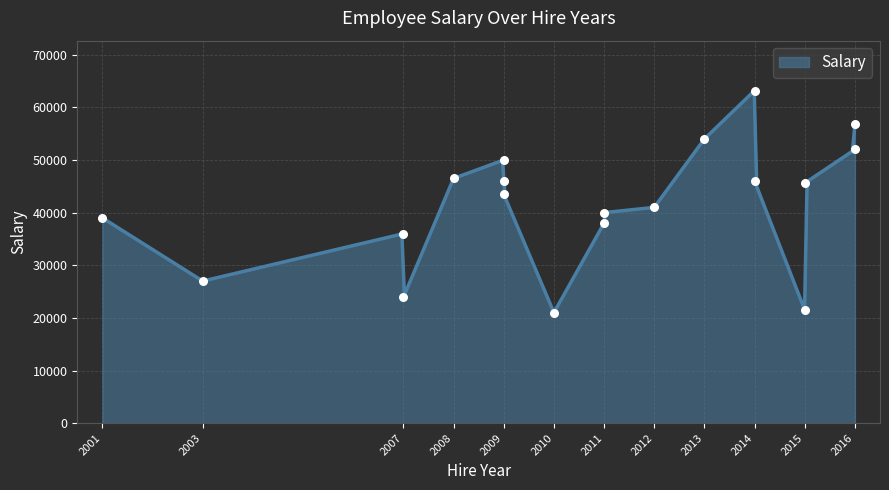

What is the change in value from 2001 to 2003?

-12000